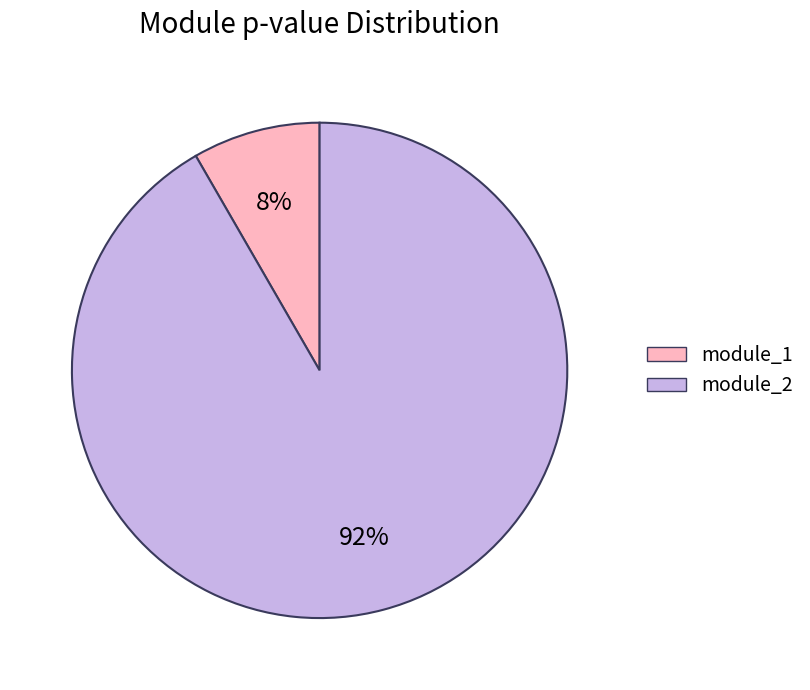

Rank the categories by value from lowest to highest.

module_1, module_2